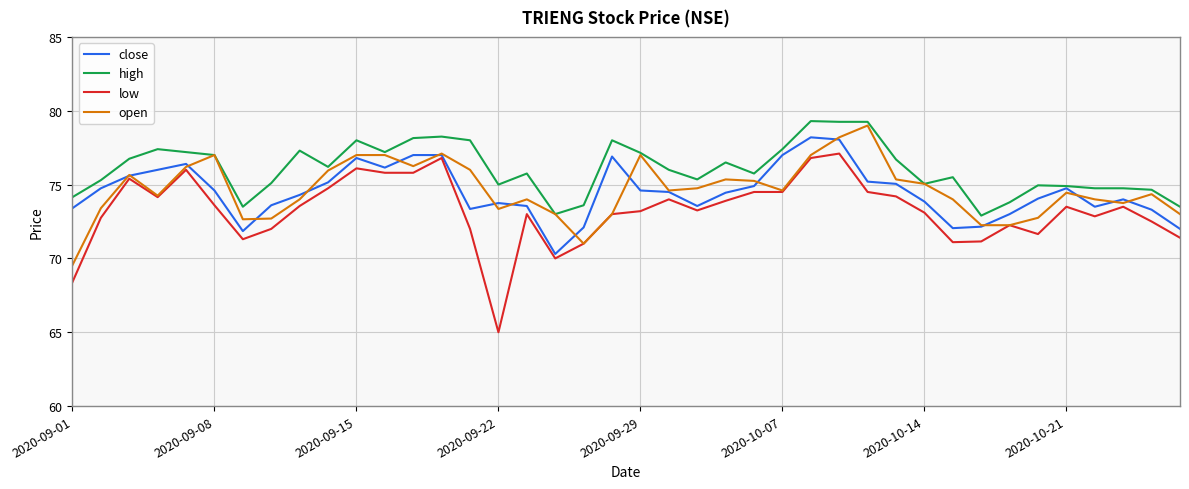

True or false: low and high cross at least once.

False